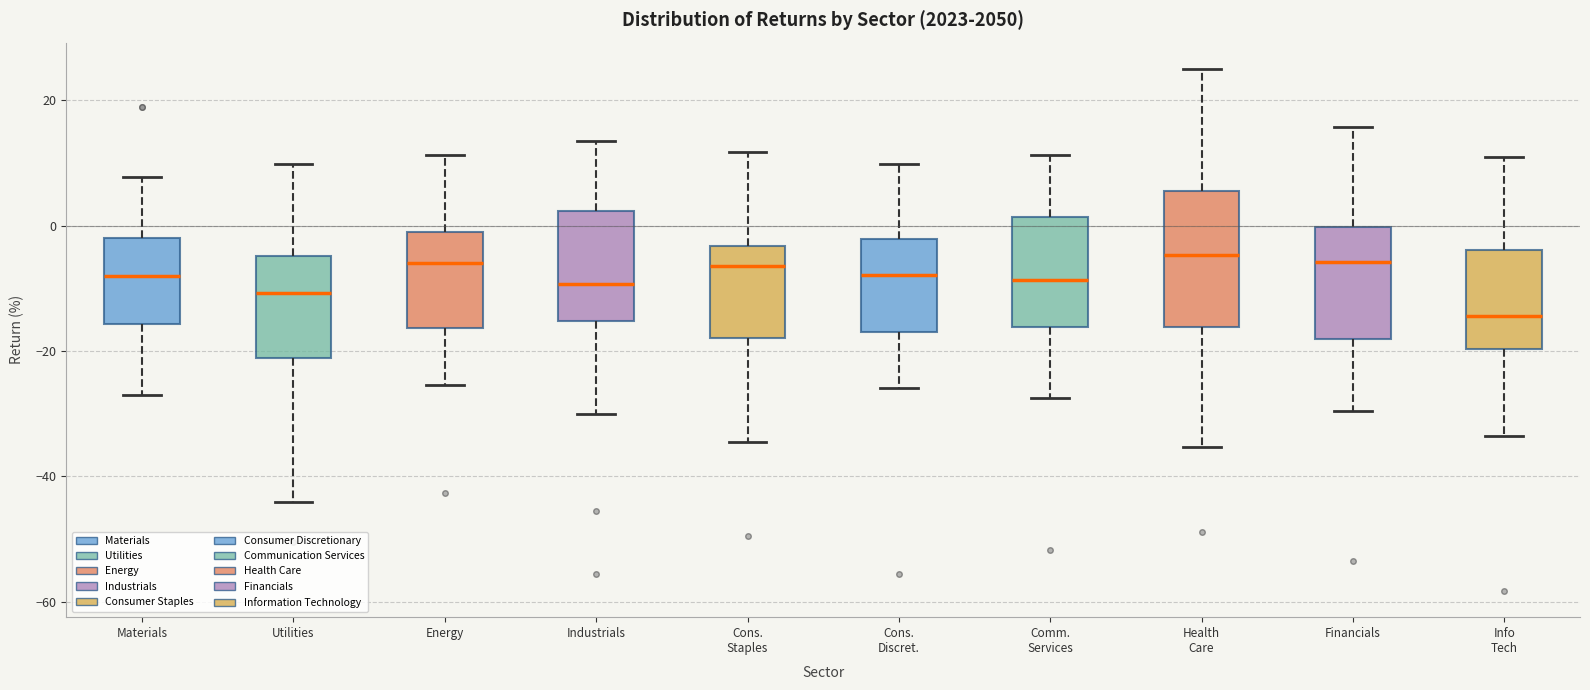

Reading left to right, read every box against the y-axis: the position of its median line, the range the box covers, and the ends of its whiskers. The values are not printed on the chart, so give them approximately, as read against the axis.

Materials: median -8, box -16 to -2, whiskers -28 to 8
Utilities: median -10, box -22 to -4, whiskers -44 to 10
Energy: median -6, box -16 to -2, whiskers -26 to 12
Industrials: median -10, box -16 to 2, whiskers -30 to 14
Cons. Staples: median -6, box -18 to -4, whiskers -34 to 12
Cons. Discret.: median -8, box -16 to -2, whiskers -26 to 10
Comm. Services: median -8, box -16 to 2, whiskers -28 to 12
Health Care: median -4, box -16 to 6, whiskers -36 to 26
Financials: median -6, box -18 to 0, whiskers -30 to 16
Info Tech: median -14, box -20 to -4, whiskers -34 to 10